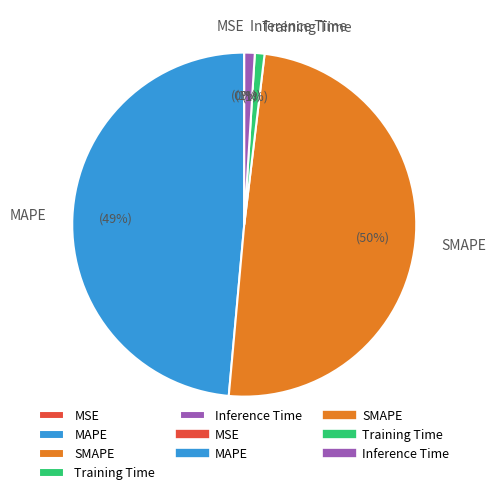

Do Inference Time and MAPE together represent more than half of the pie?

No